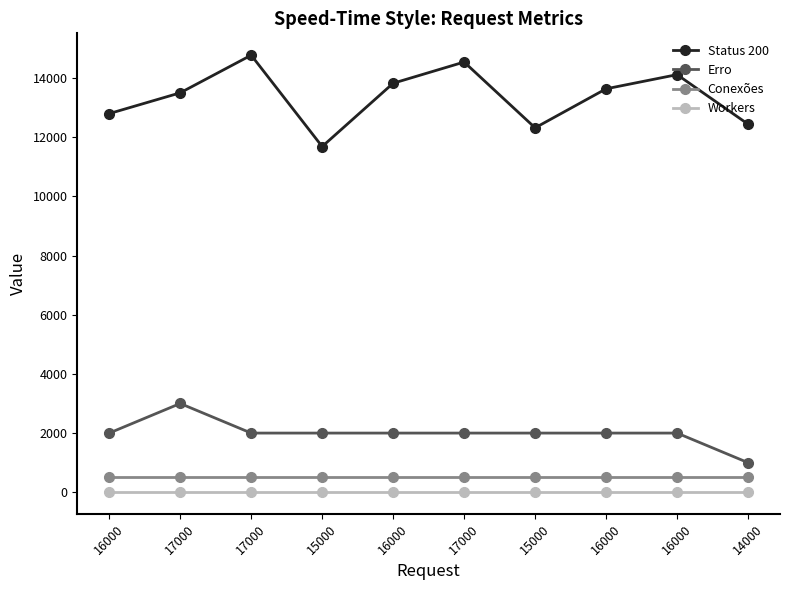

How many data points does each series have?

10